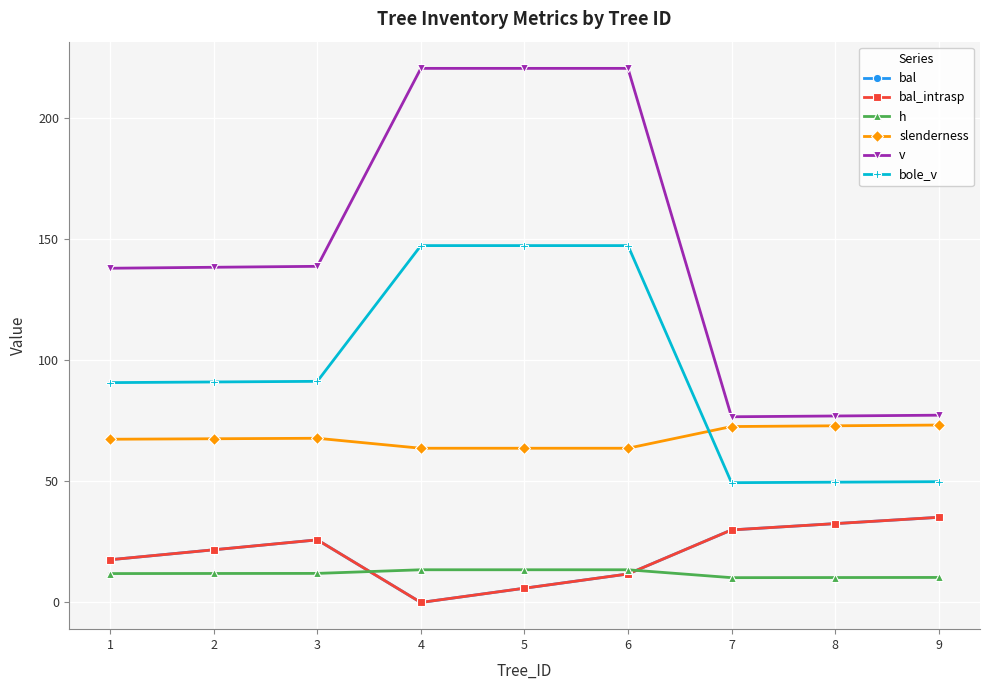

Is this an area chart (filled region under the line)?

No